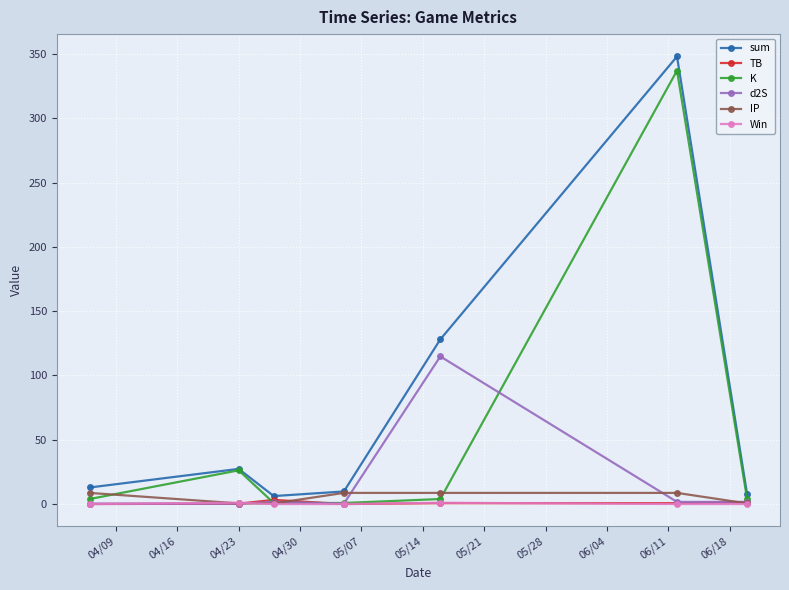

Which series has the largest total across all categories?

sum